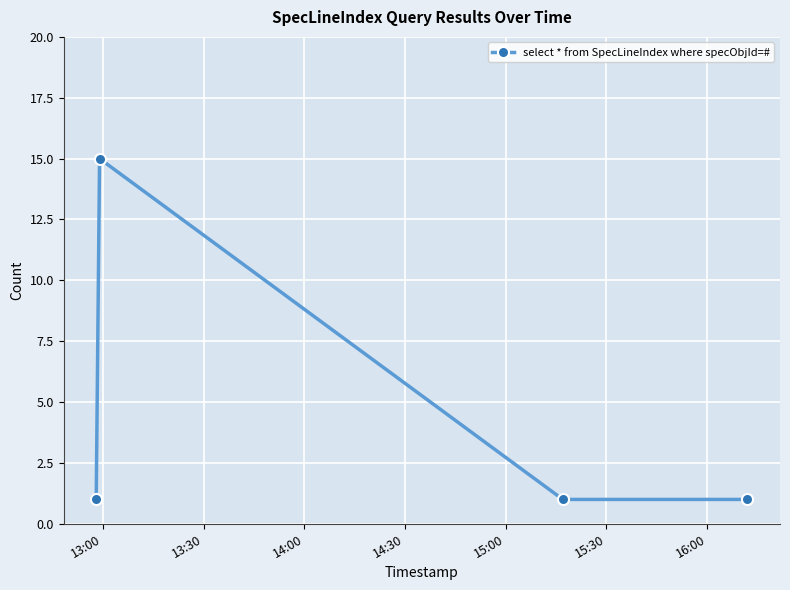

What is the minimum value shown in the chart?

1